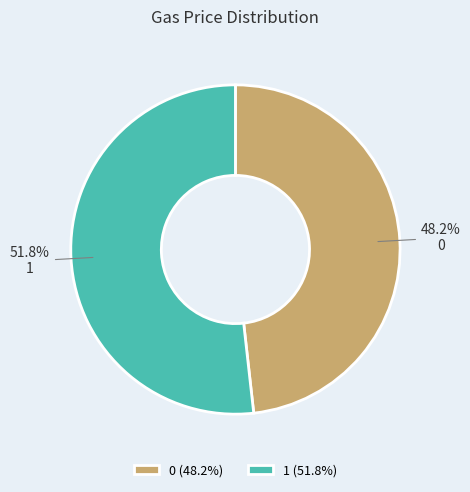

Approximately how many times larger is the value at 0 compared to 1?

0.9